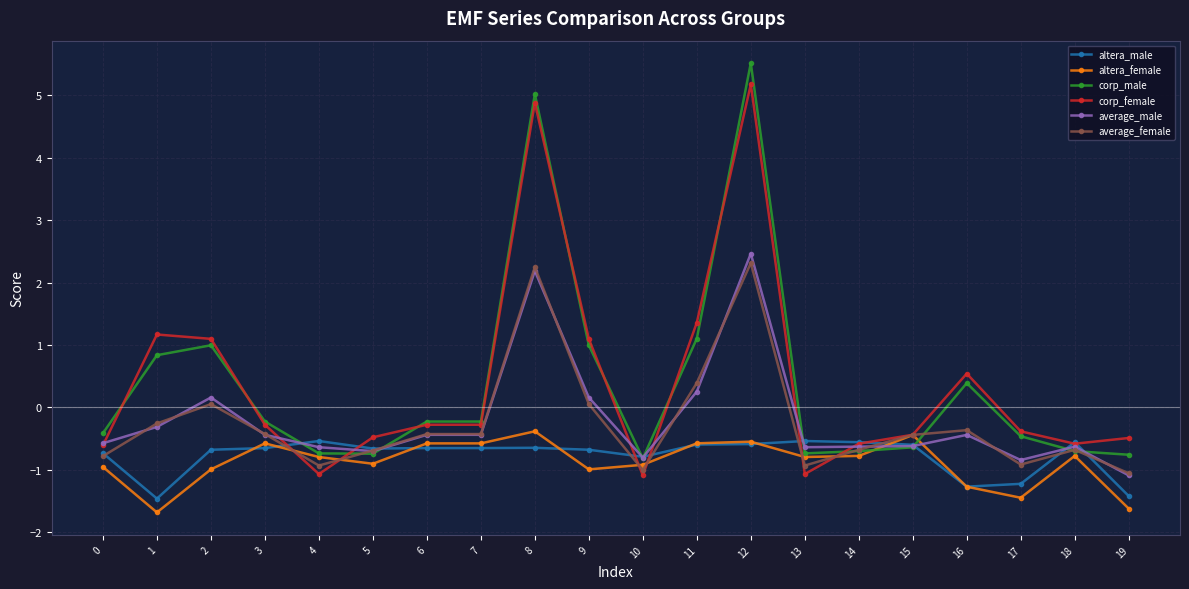

Is it true that altera_male equals -0.6 at 11?

True